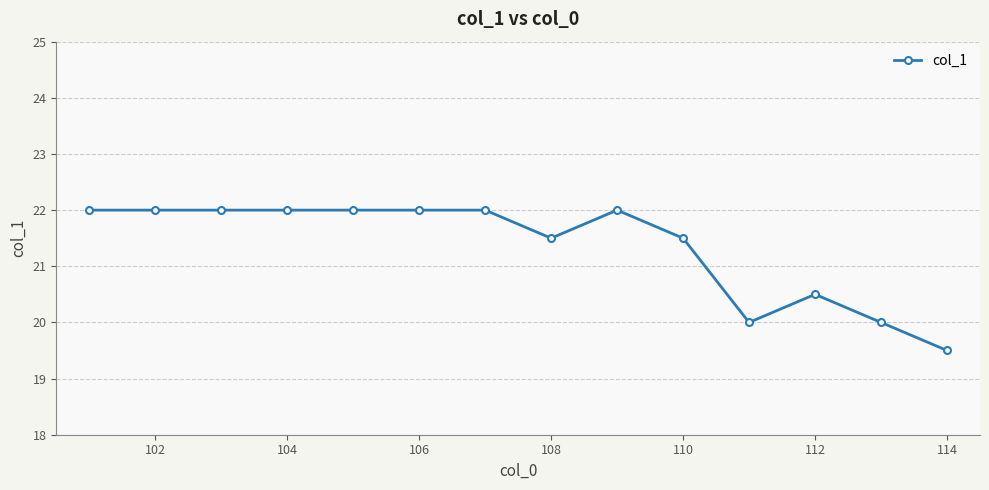

True or false: the data has more than 1 interior local peaks.

True